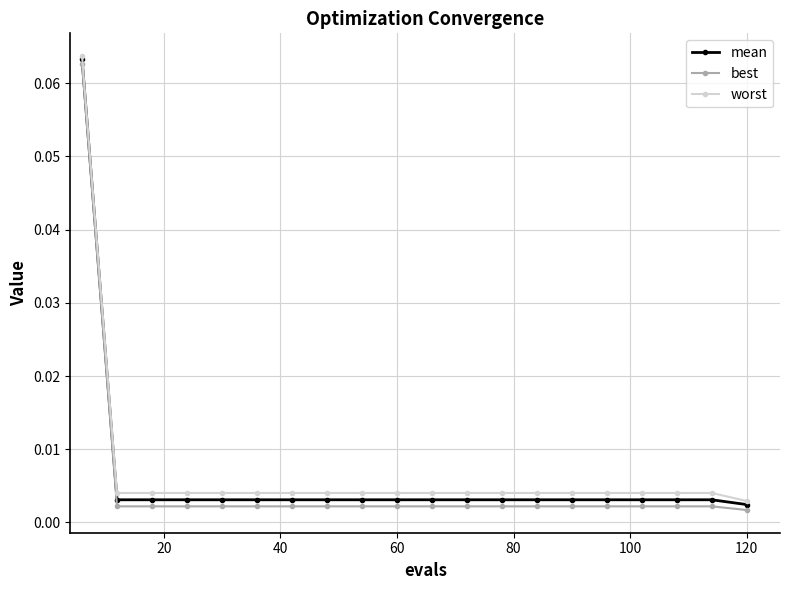

Count the number of data series in this chart.

3